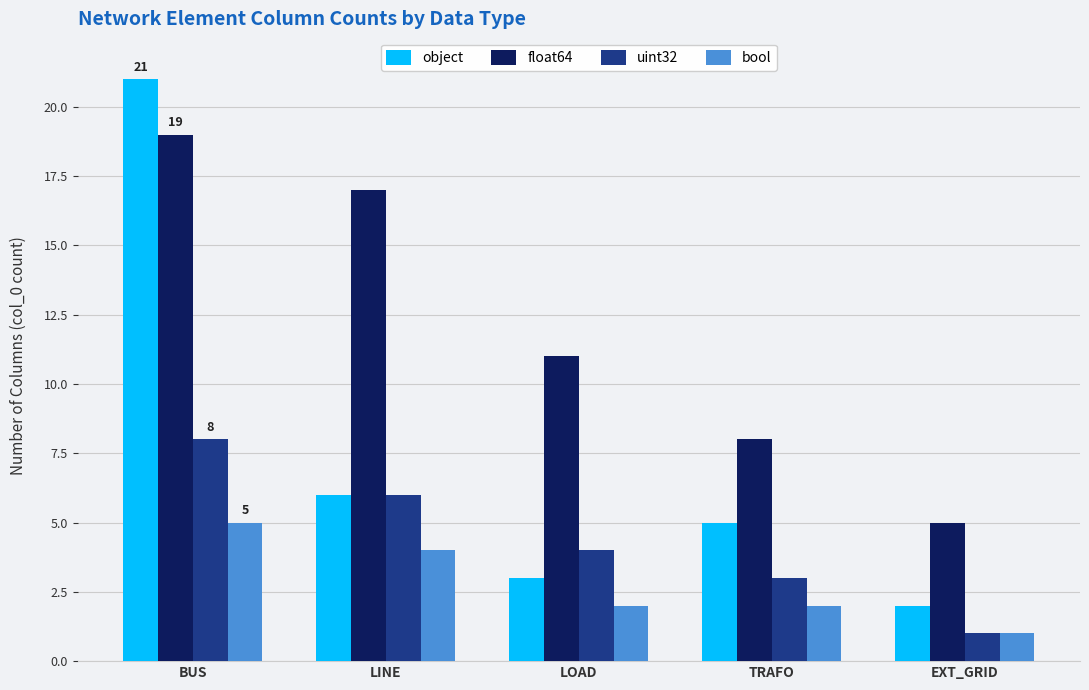

Reading right to left, extract all data points from this chart.

object: EXT_GRID=2	TRAFO=5	LOAD=3	LINE=6	BUS=21
float64: EXT_GRID=5	TRAFO=8	LOAD=11	LINE=17	BUS=19
uint32: EXT_GRID=1	TRAFO=3	LOAD=4	LINE=6	BUS=8
bool: EXT_GRID=1	TRAFO=2	LOAD=2	LINE=4	BUS=5